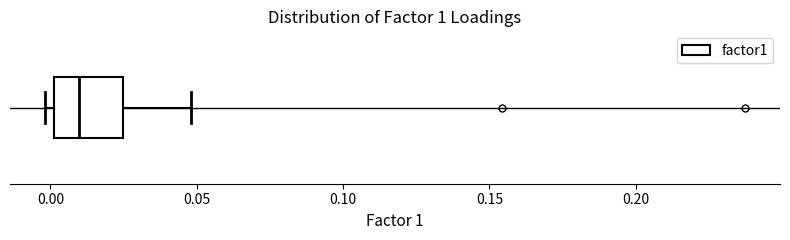

Where is the left edge of the box on the x-axis? The values are not printed on the chart, so give them approximately, as read against the axis.

0.000